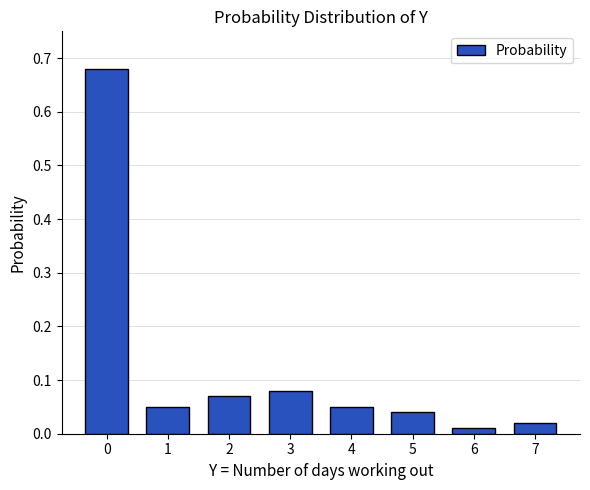

True or false: the data shows 0.0 at 3.

False